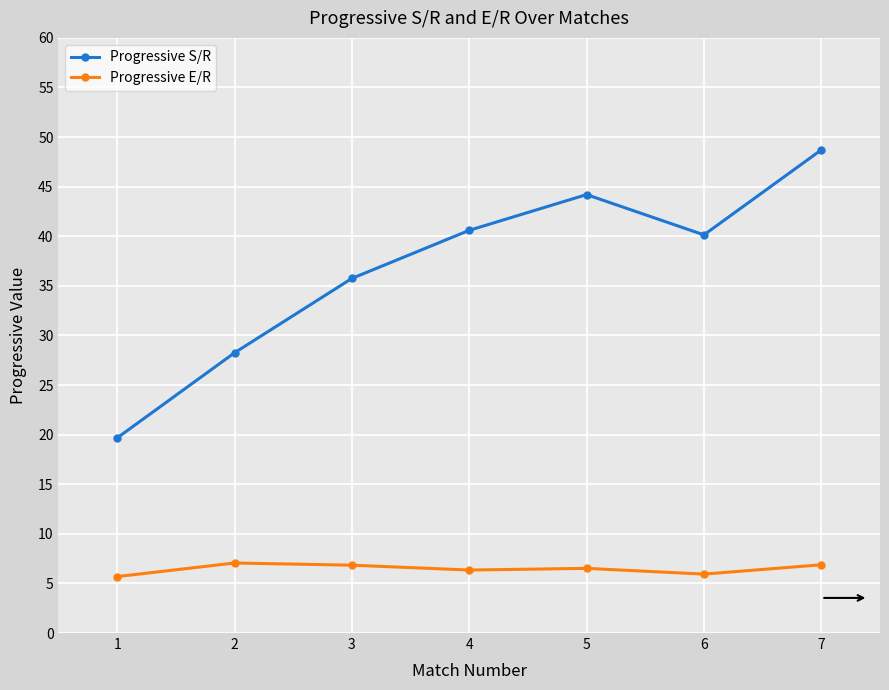

Which series has the widest spread of values?

Progressive S/R